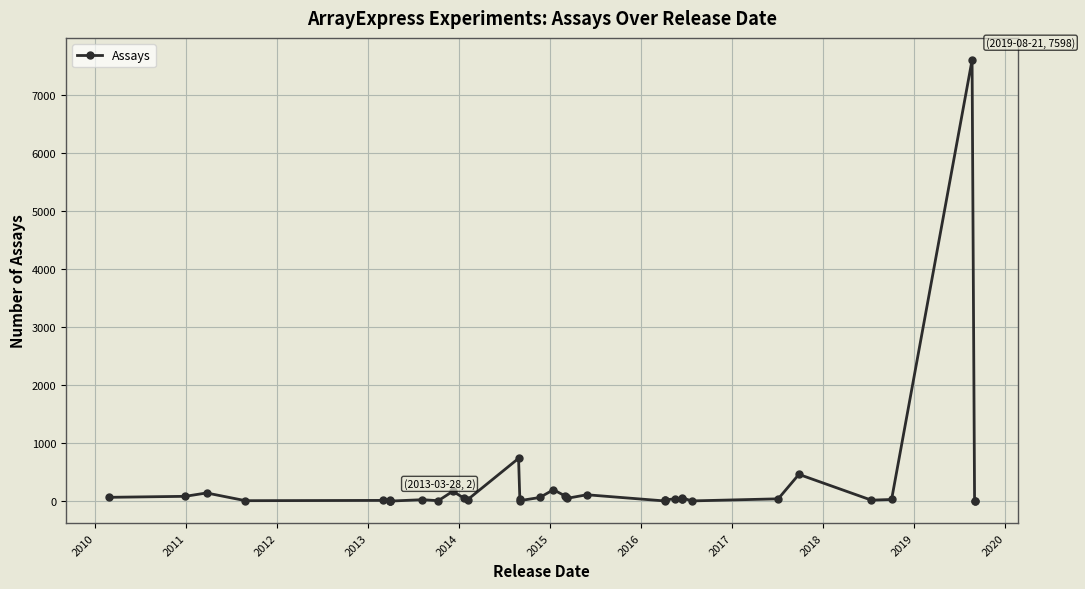

What is the difference between the maximum and minimum values?

7596